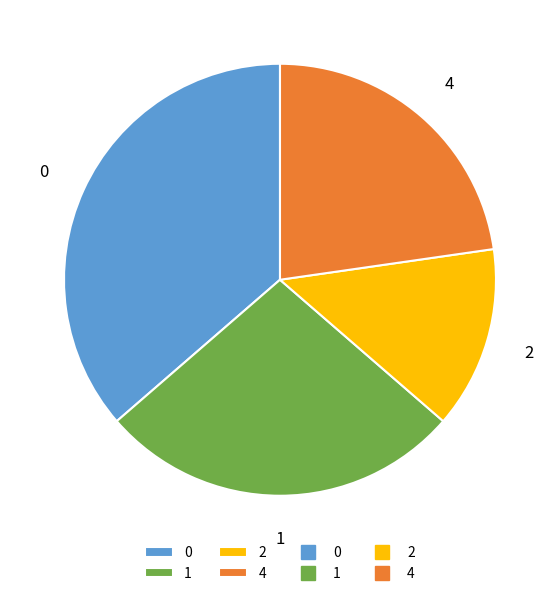

Is 0 the majority of the pie?

No